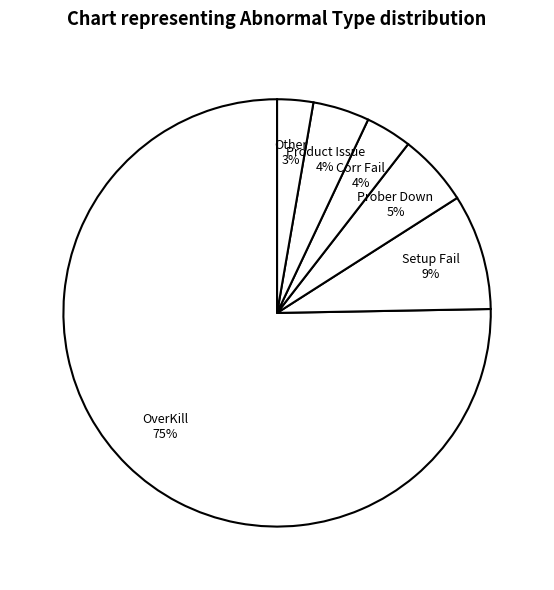

Which category has the biggest portion of the pie?

OverKill